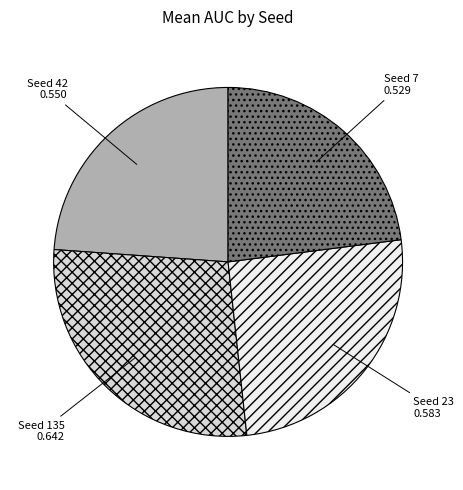

Does any single category account for the majority?

No